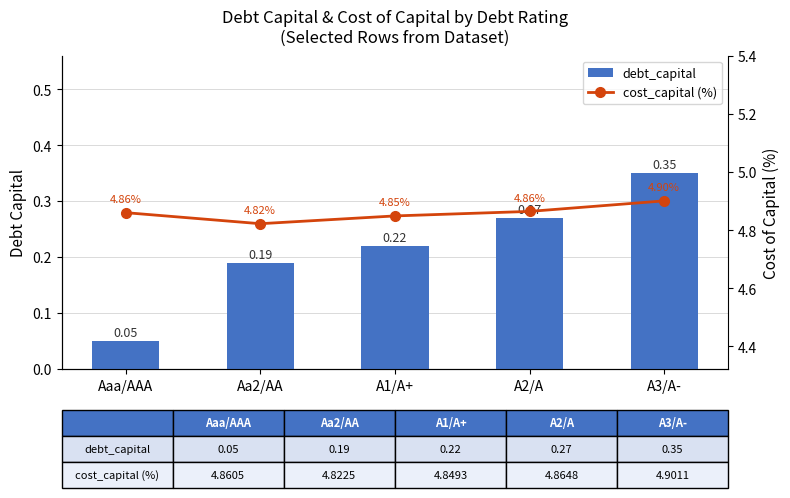

At which category is the sum across all series the highest?

A3/A-